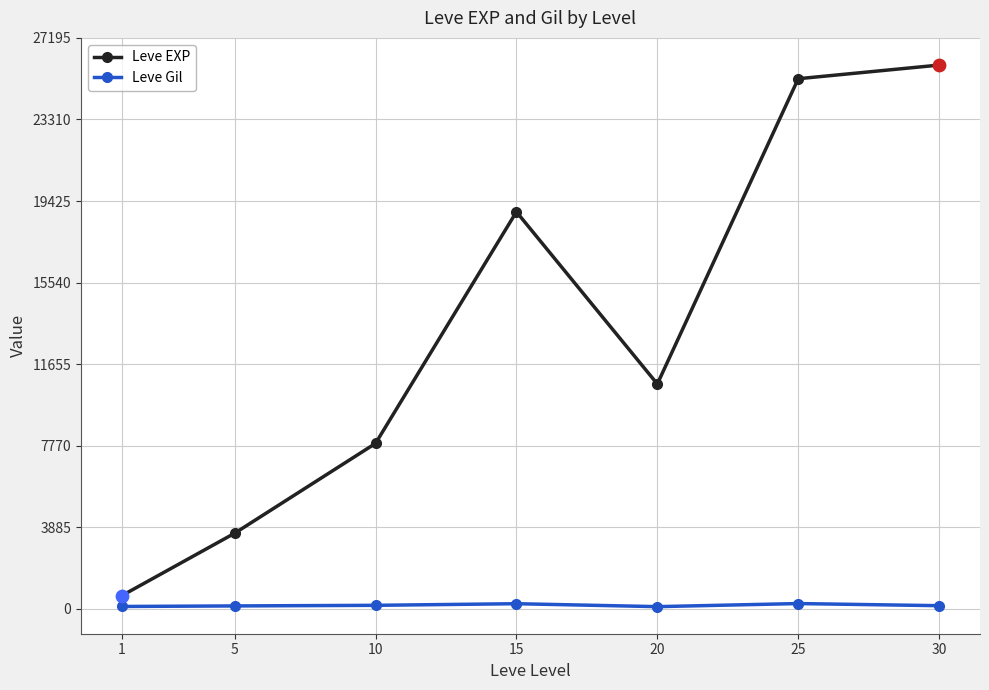

Which series changed the most between 1 and 20?

Leve EXP